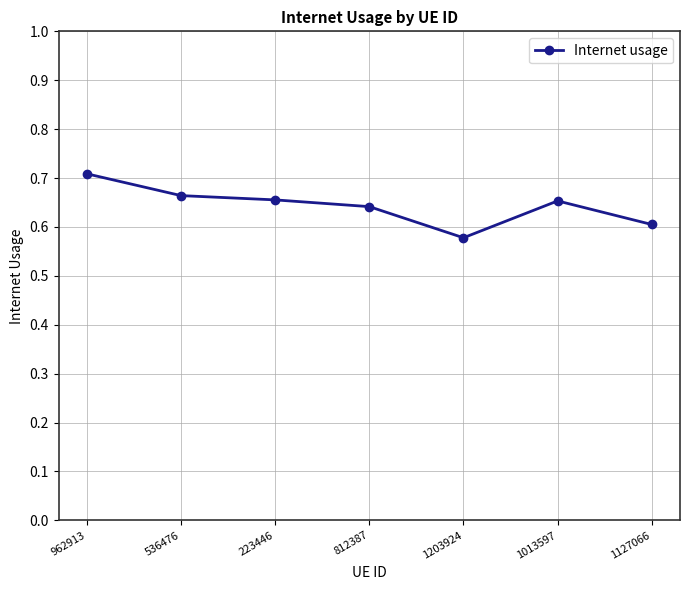

What position from the left is 1203924?

5